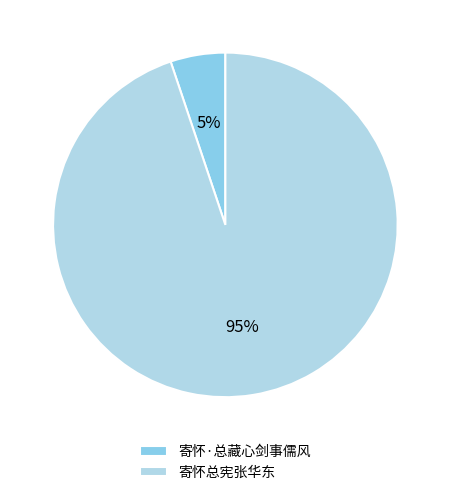

Do 寄怀总宪张华东 and 寄怀·总藏心剑事儒风 together represent more than half of the pie?

Yes